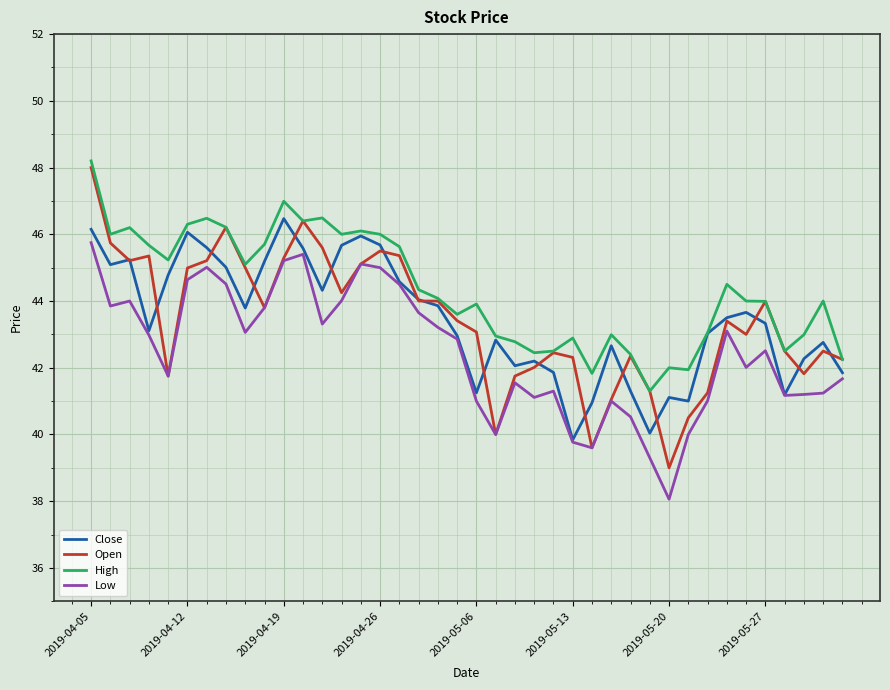

True or false: High and Low intersect in this chart.

False